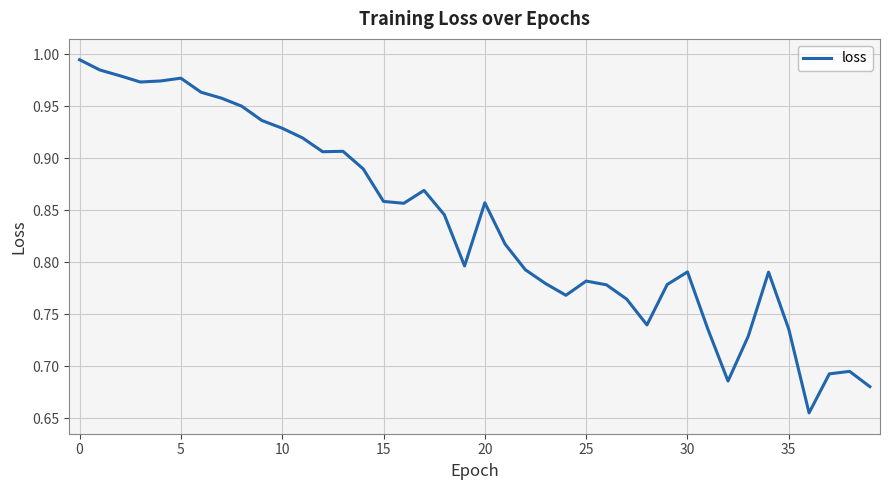

Reading left to right, extract all data points from this chart.

1.0	1.0	1.0	1.0	1.0	1.0	1.0	1.0	1.0	0.9	0.9	0.9	0.9	0.9	0.9	0.9	0.9	0.9	0.8	0.8	0.9	0.8	0.8	0.8	0.8	0.8	0.8	0.8	0.7	0.8	0.8	0.7	0.7	0.7	0.8	0.7	0.7	0.7	0.7	0.7